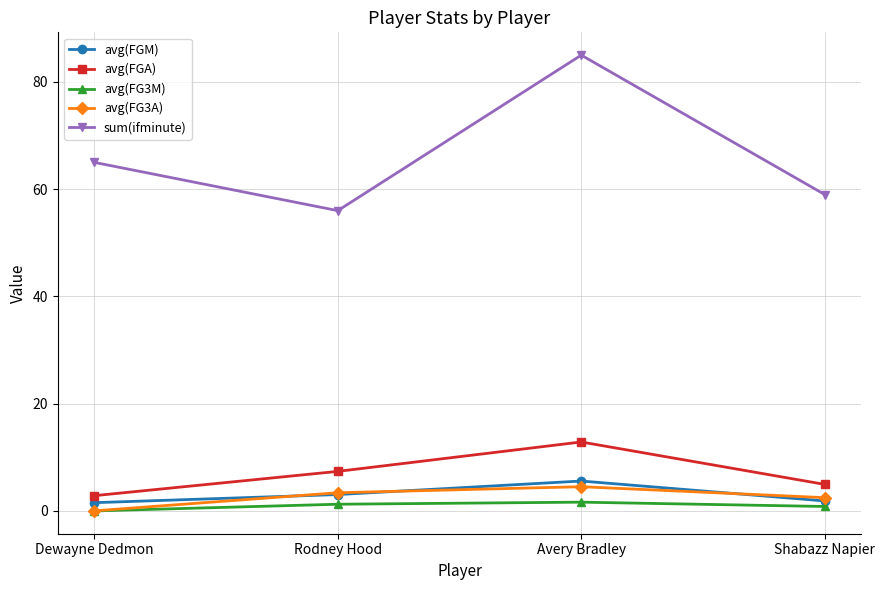

At which label does avg(FG3A) reach its minimum?

Dewayne Dedmon